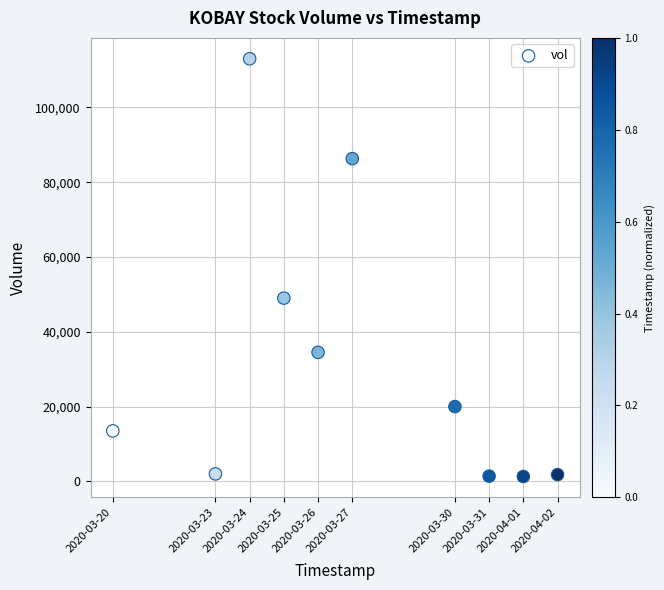

What Y value in the scatter plot is closest to 57150?

49000